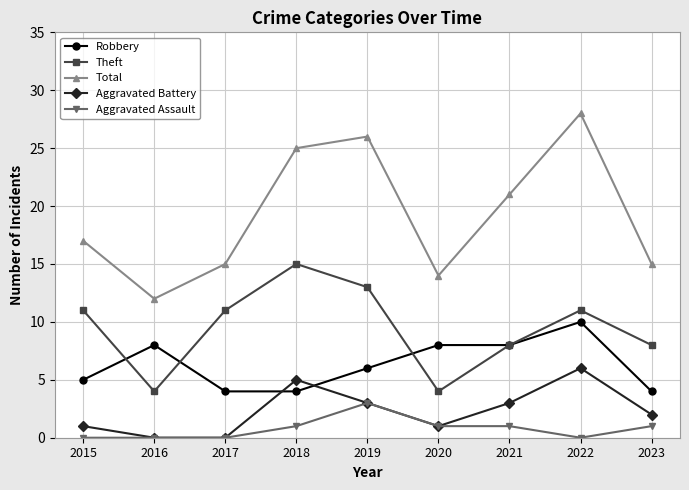

True or false: Total and Aggravated Assault intersect in this chart.

False